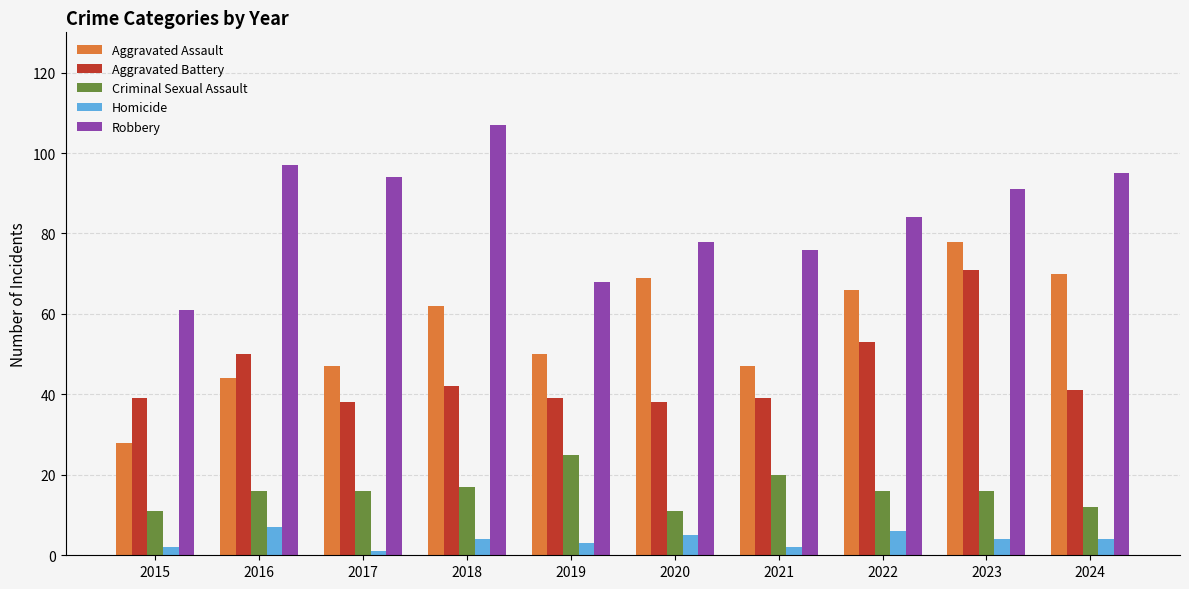

Which series has the largest total across all categories?

Robbery